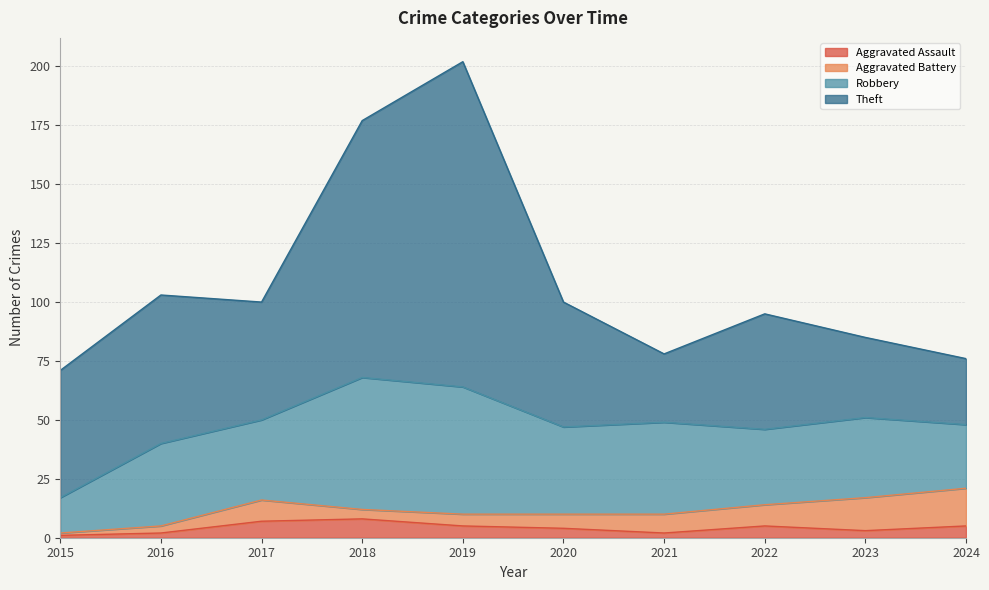

In Robbery, how many points are higher than both neighbors (excluding endpoints)?

4